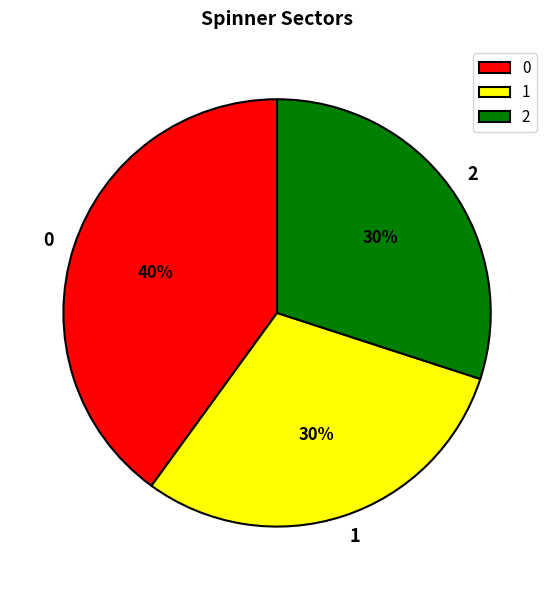

The 2 slice represents 36% of the pie. True or false?

False